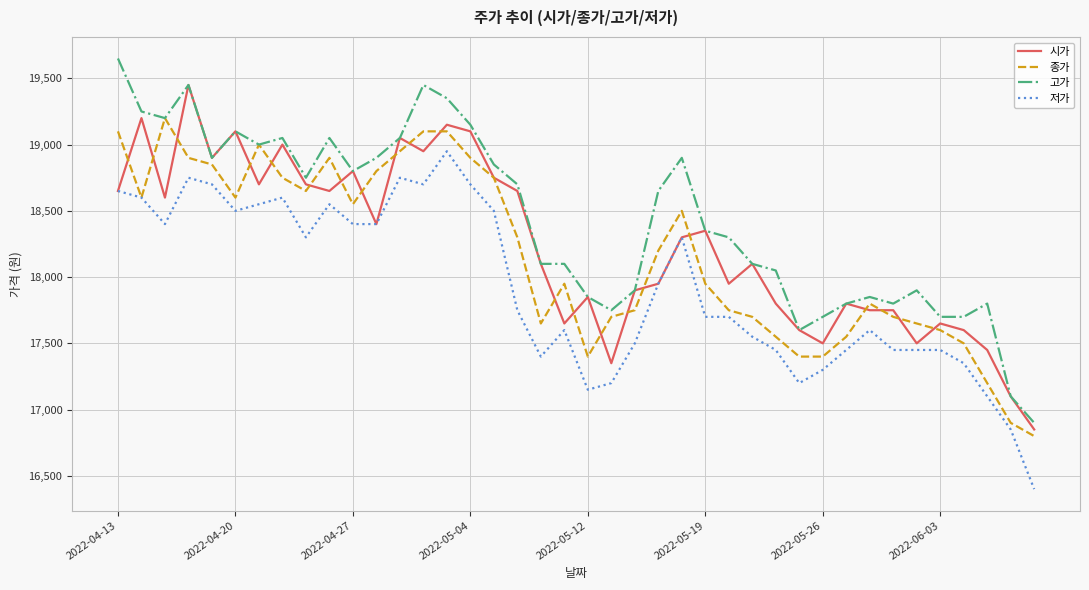

What is the highest value of the 저가 series?

18950